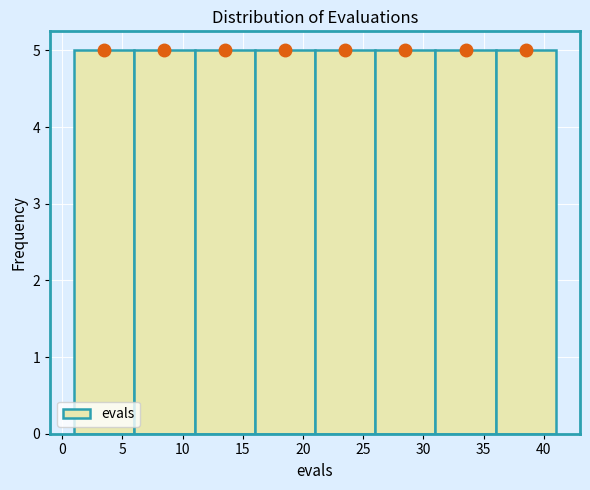

How tall is the bar that spans 26 to 31 on the x-axis? The values are not printed on the chart, so give them approximately, as read against the axis.

5